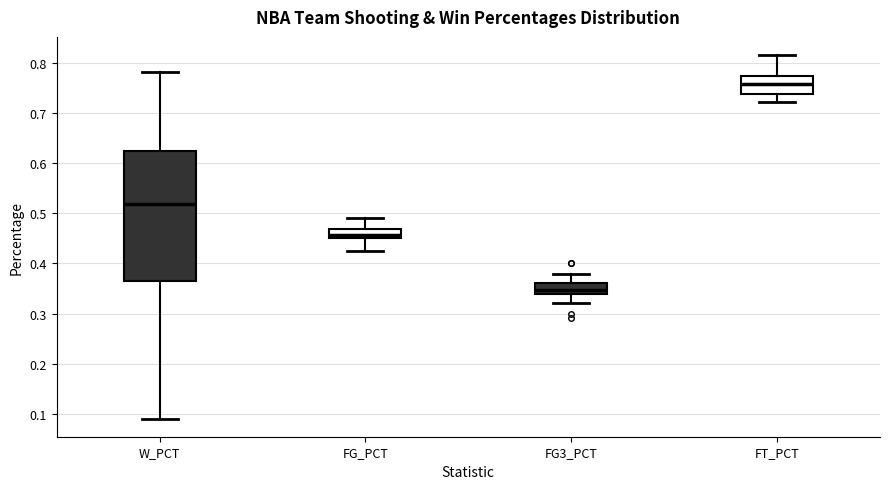

Reading left to right, transcribe this box plot: for each box, give where its median line is, the range the box spans, and where its two whiskers end, as read against the y-axis. The values are not printed on the chart, so give them approximately, as read against the axis.

W_PCT: median 0.52, box 0.37 to 0.62, whiskers 0.09 to 0.78
FG_PCT: median 0.46, box 0.45 to 0.47, whiskers 0.43 to 0.49
FG3_PCT: median 0.35, box 0.34 to 0.36, whiskers 0.32 to 0.38
FT_PCT: median 0.76, box 0.74 to 0.77, whiskers 0.72 to 0.82